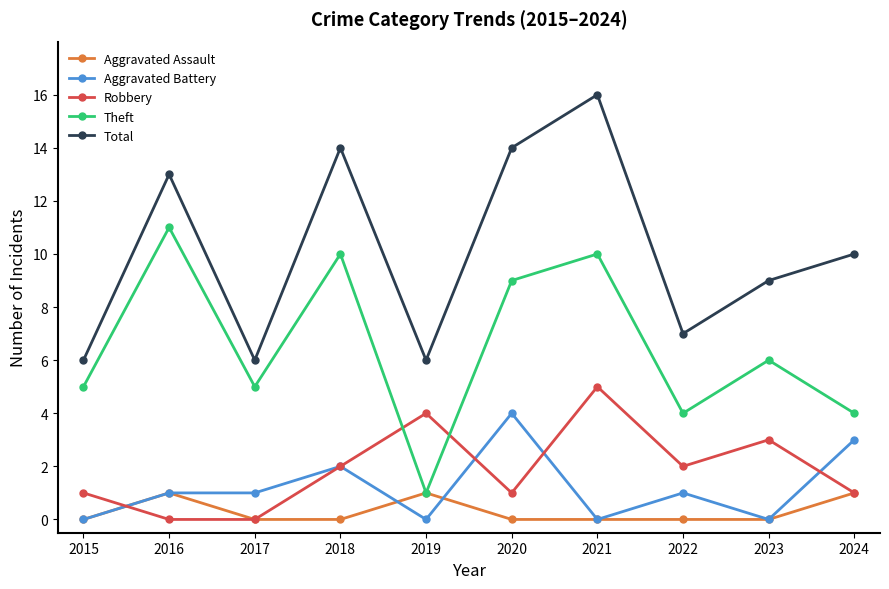

What is the value of the Aggravated Battery point at the 3rd from the left?

1